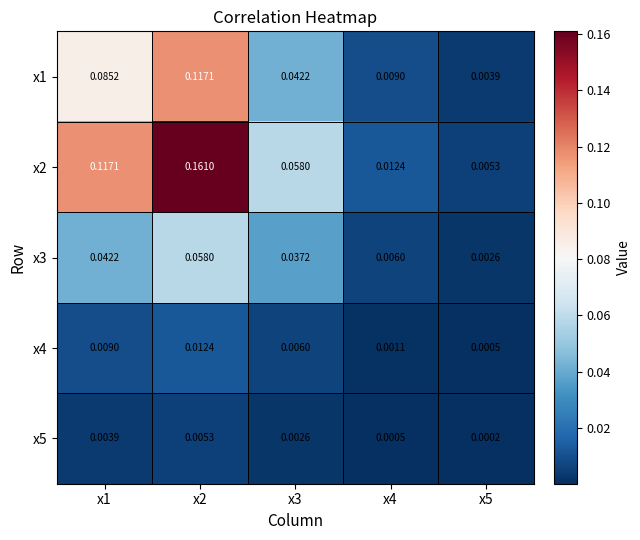

Is the value of x2 at x4 greater than the value of x1 at x4?

Yes